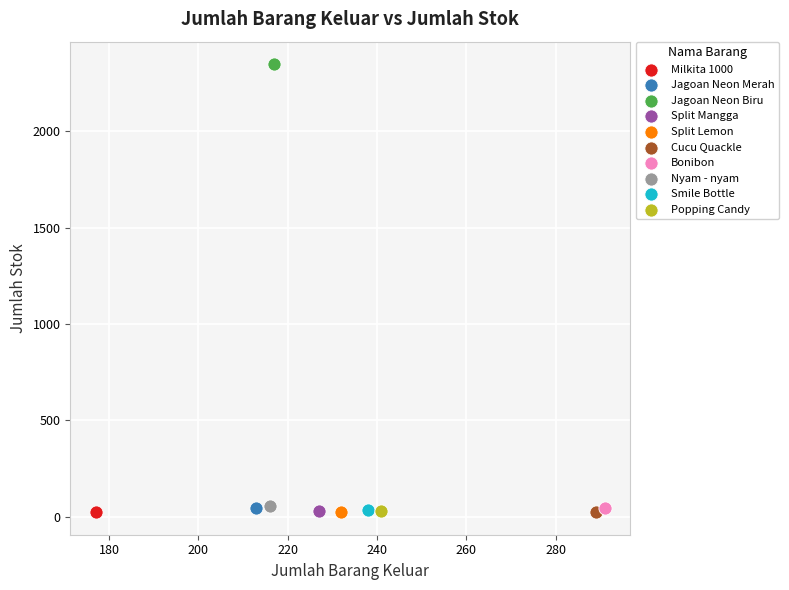

Which series contains the highest Y value?

Jagoan Neon Biru